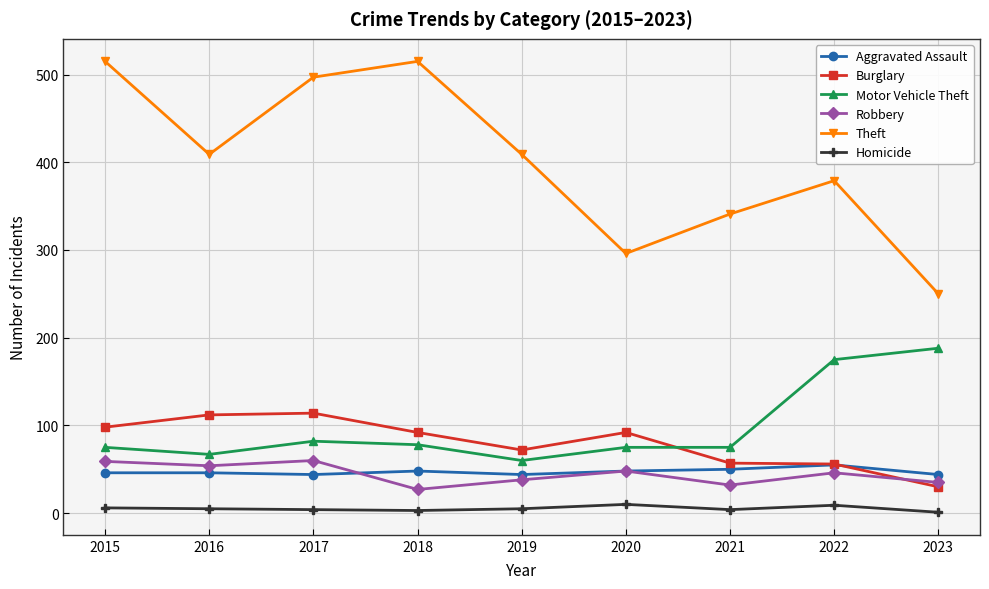

What is the difference between the Theft values at 2016 and 2022?

30